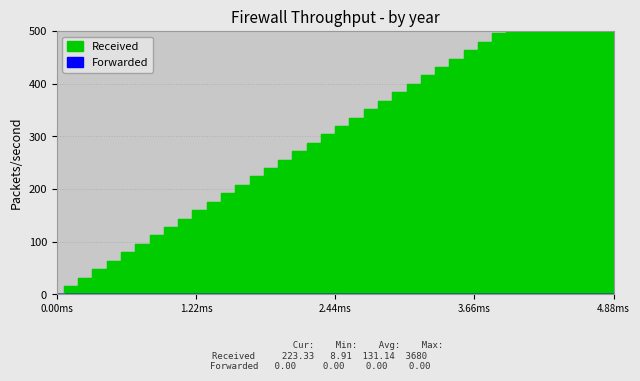

How many data points are above 320?

19